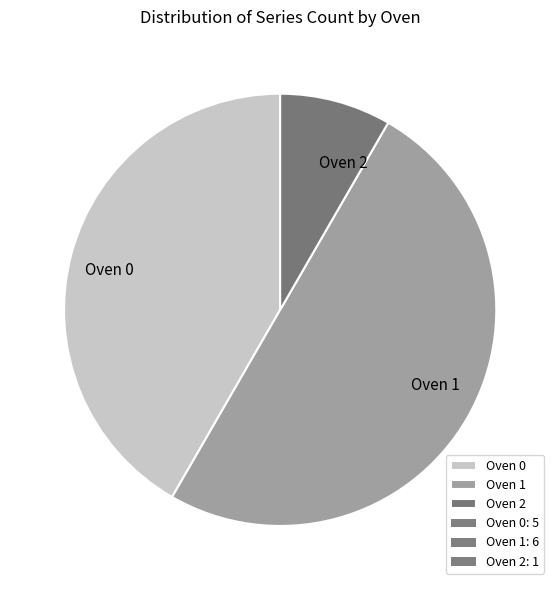

Do Oven 0 and Oven 1 together represent more than half of the pie?

Yes